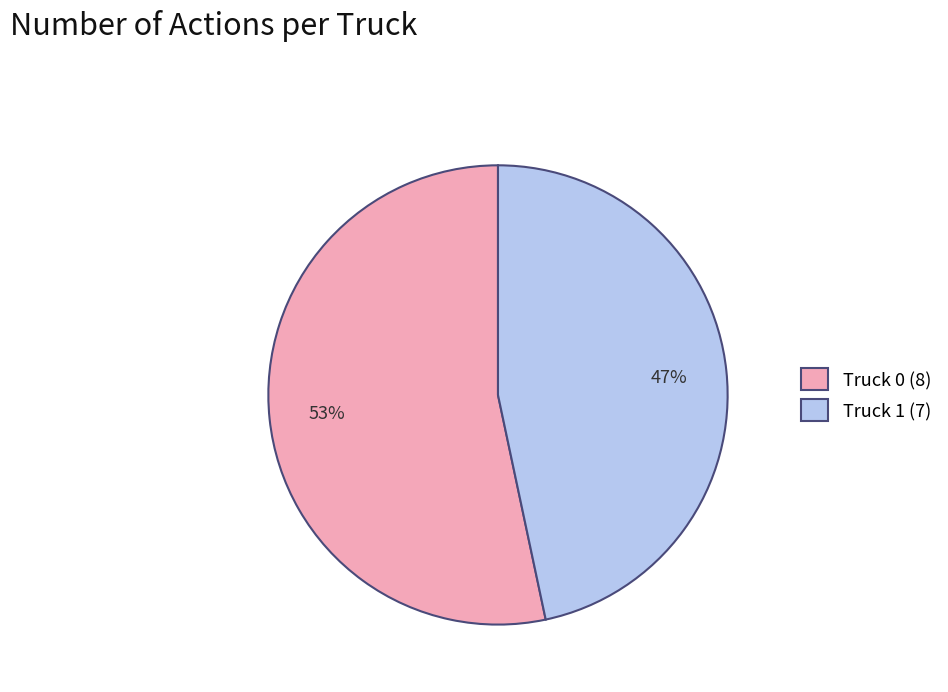

Between Truck 0 and Truck 1, which is larger?

Truck 0